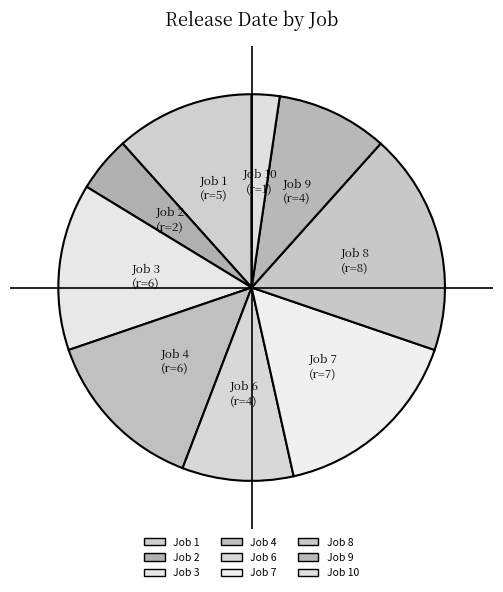

How many segments does this pie chart have?

9